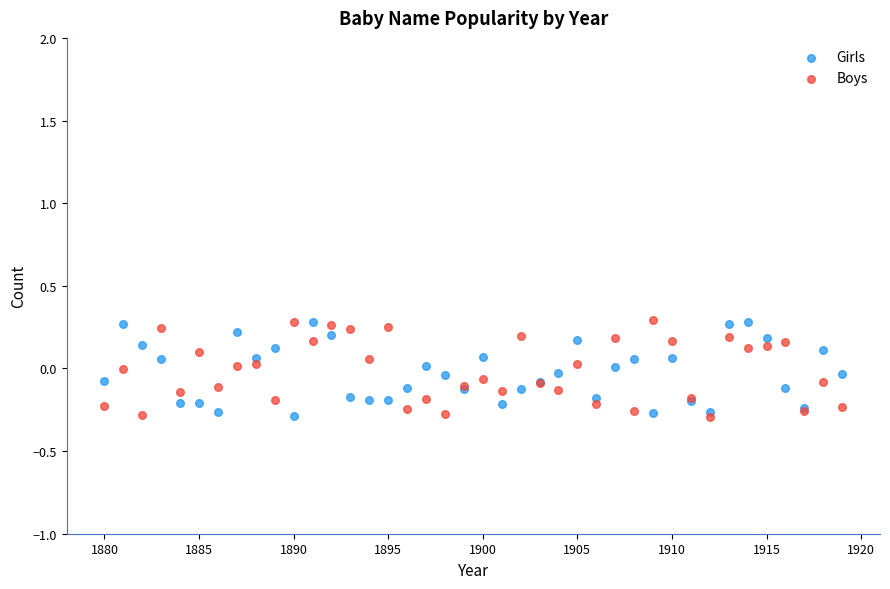

What is the X range (max minus min) for the scatter plot?

39.0